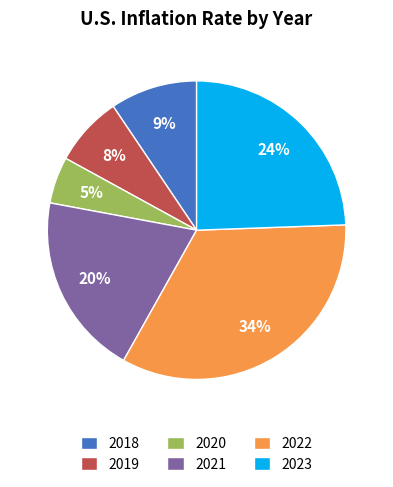

Between 2022 and 2020, which is larger?

2022